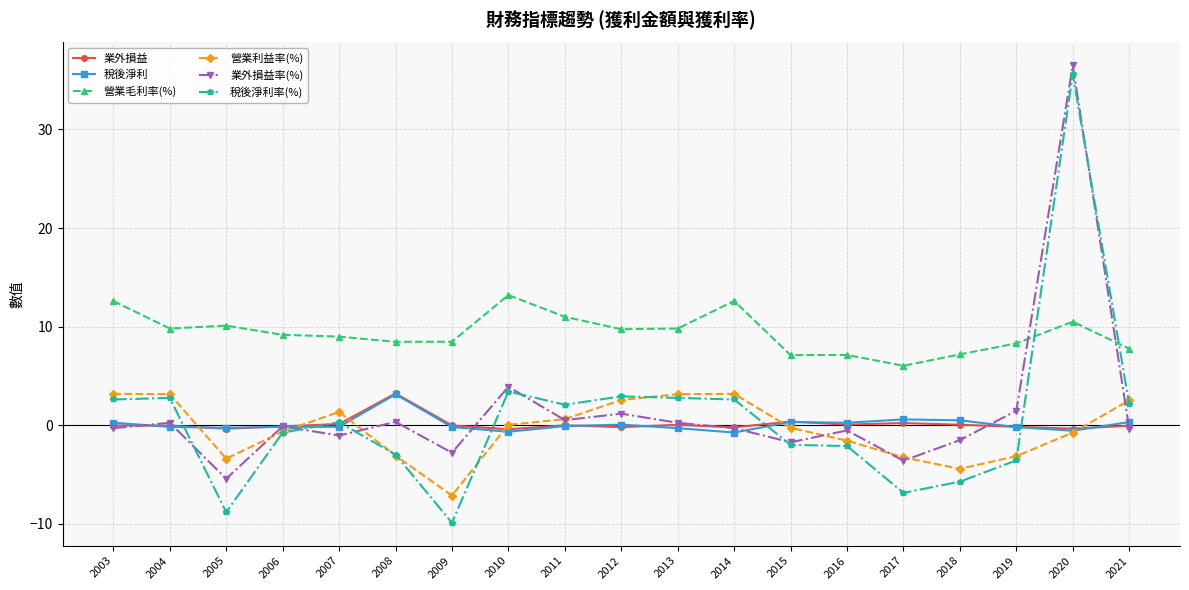

What is the difference between the 稅後淨利 values at 2017 and 2014?

1.3